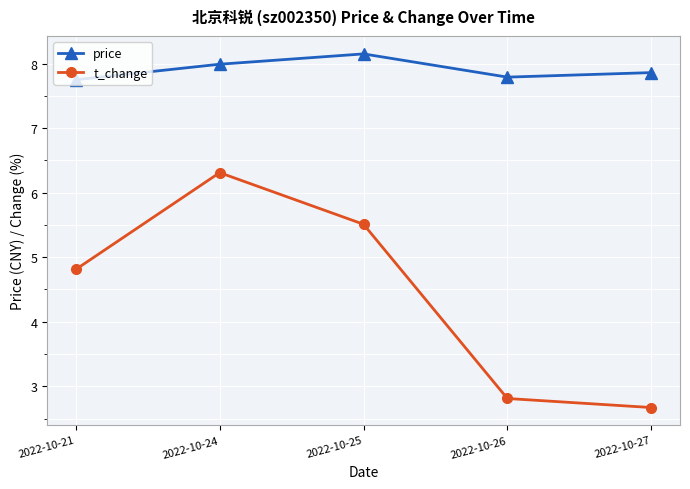

What is the sum of all price values?

39.5